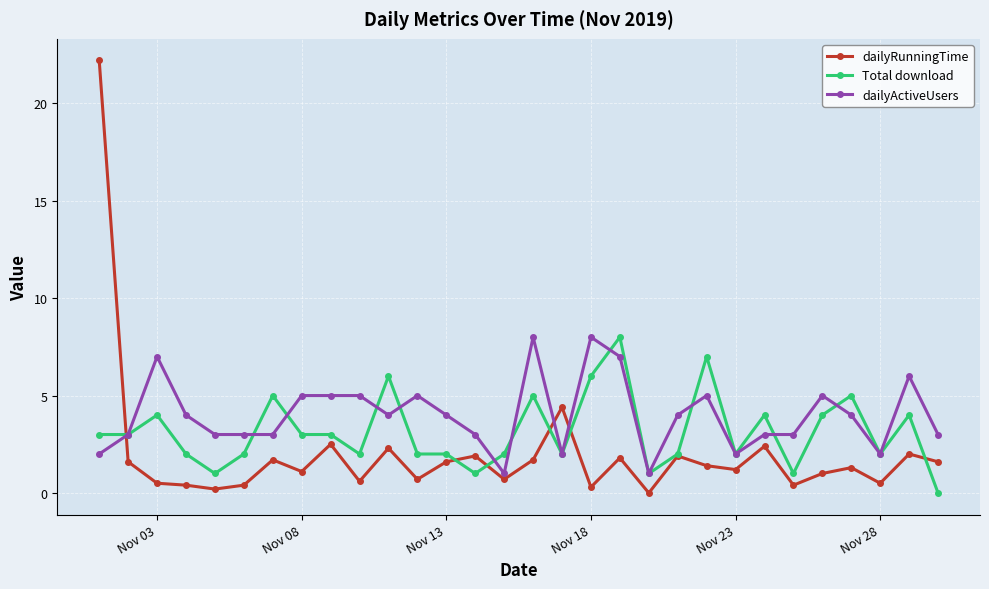

What is the maximum value shown in the chart?

22.2